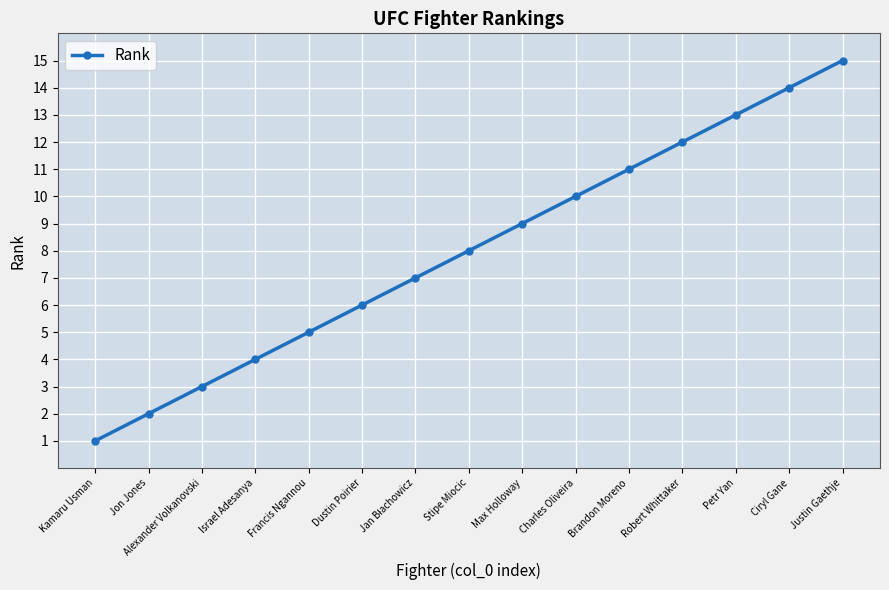

True or false: there are more than 2 points higher than both neighbors.

False